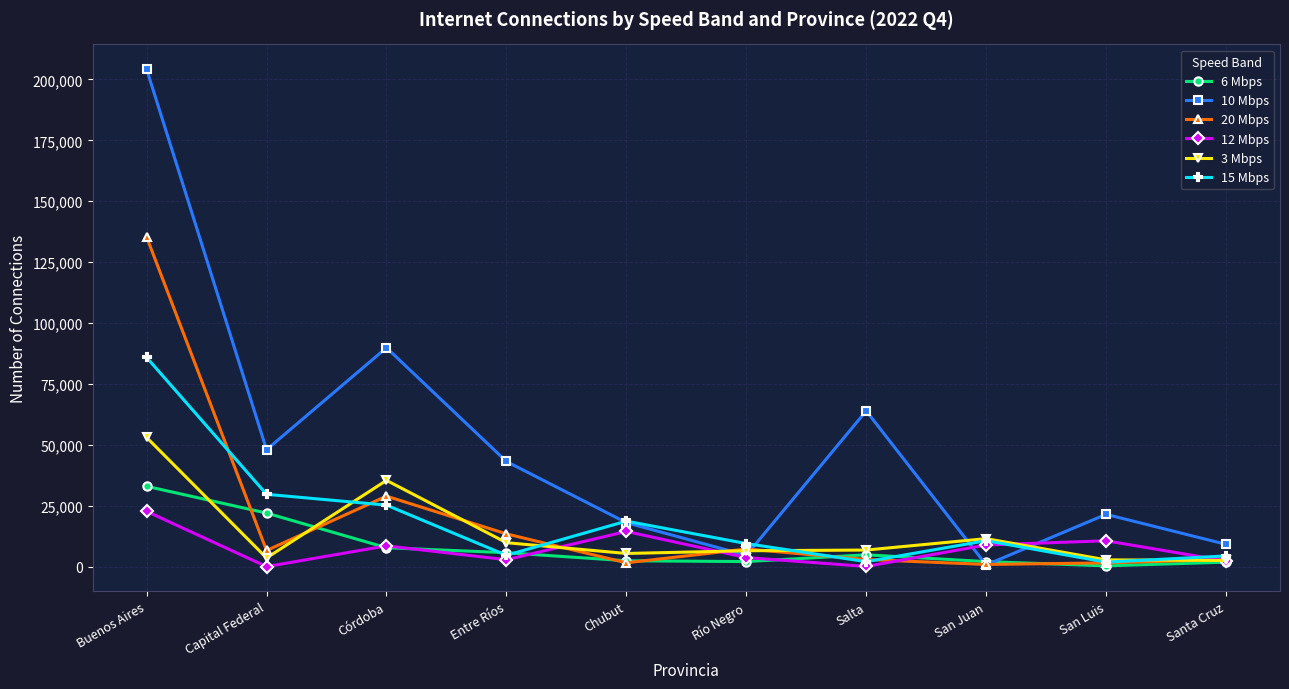

In 3 Mbps, how many points are lower than both neighbors (excluding endpoints)?

2